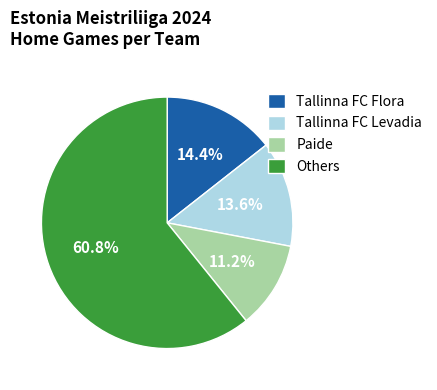

What portion of the pie excludes Tallinna FC Flora?

85.6%